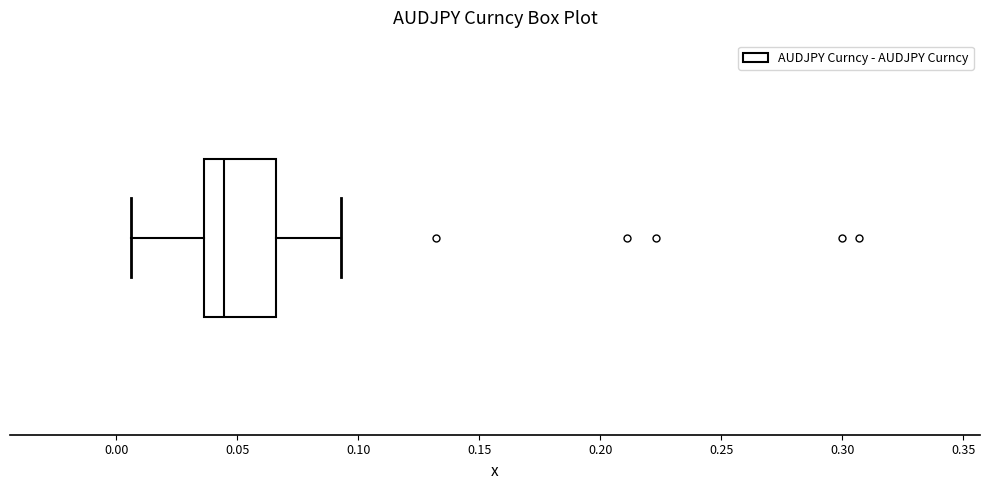

Transcribe this box plot: give where the median line is, the range the box spans, and where the two whiskers end, as read against the x-axis. The values are not printed on the chart, so give them approximately, as read against the axis.

median 0.045, box 0.035 to 0.065, whiskers 0.005 to 0.095